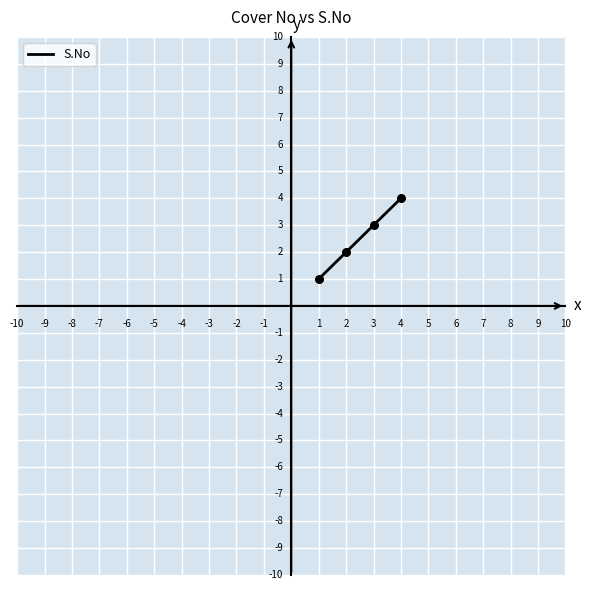

What is the maximum value shown in the chart?

4